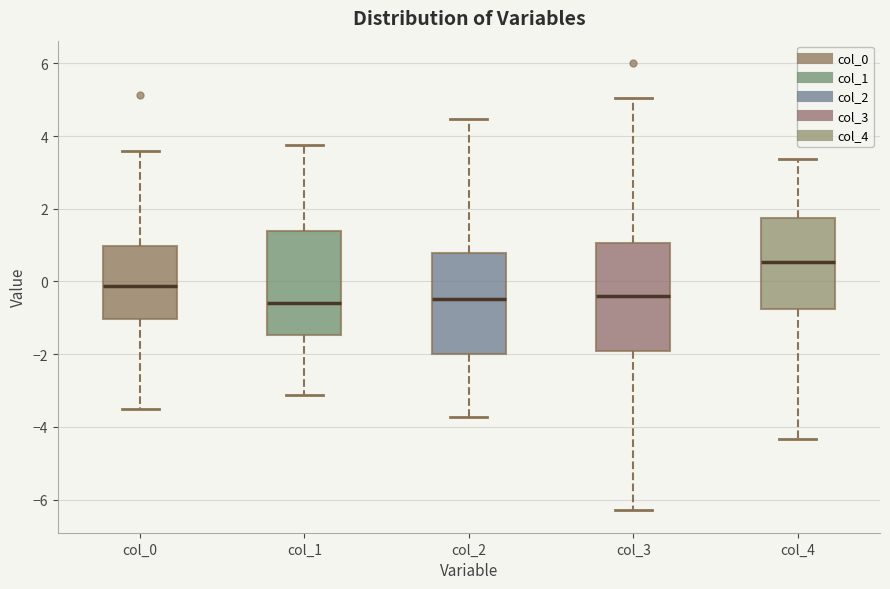

Where does the upper whisker of the box for col_1 end on the y-axis? The values are not printed on the chart, so give them approximately, as read against the axis.

3.8